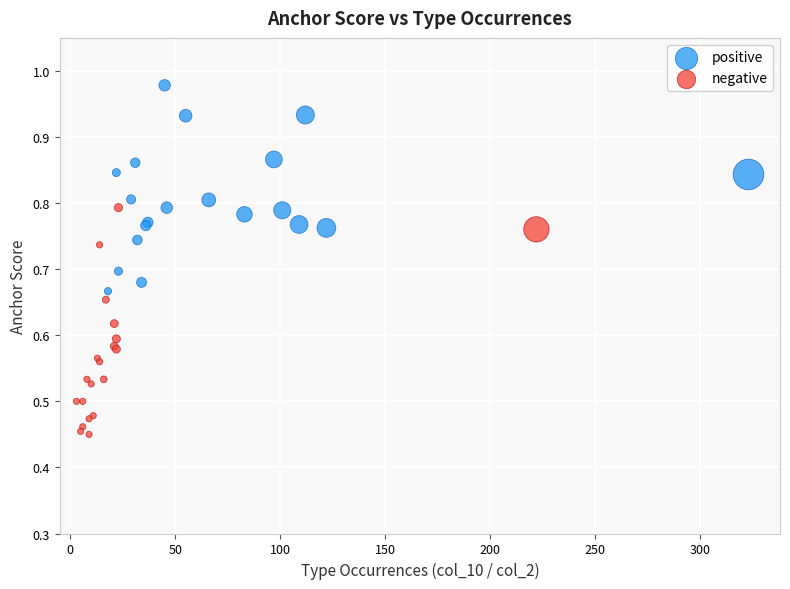

Which series contains the highest Y value?

positive